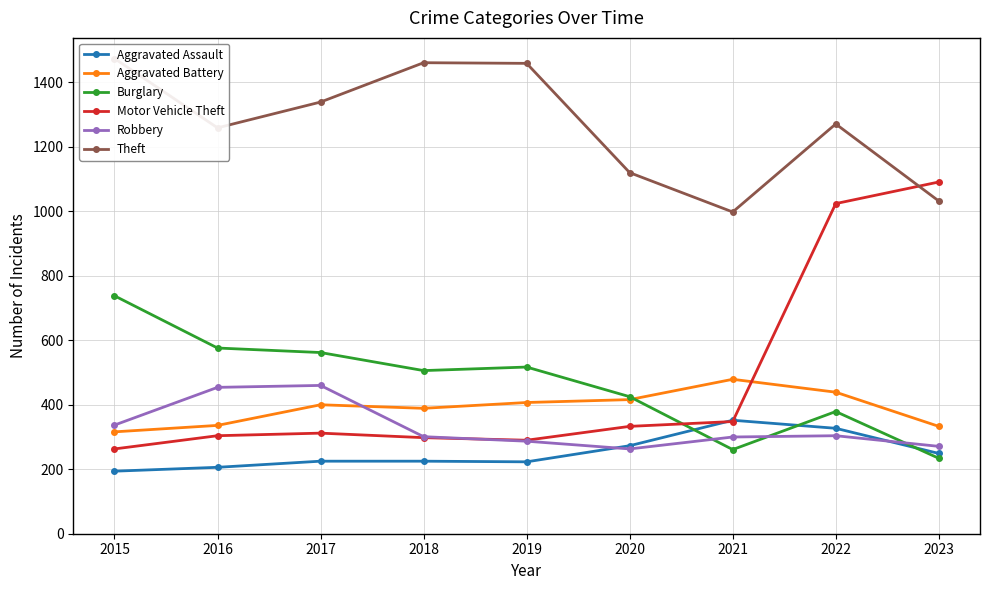

What is the average value of the Robbery series?

331